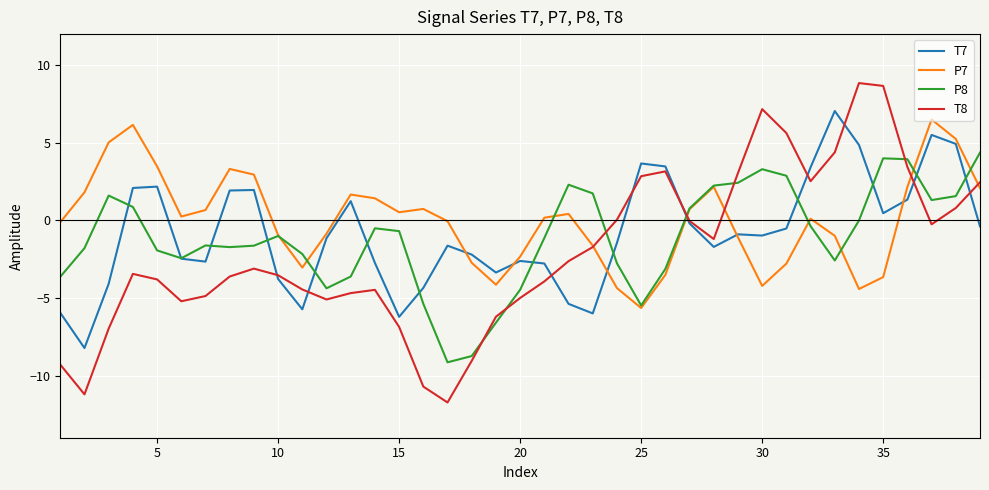

Which series has the largest total across all categories?

P7